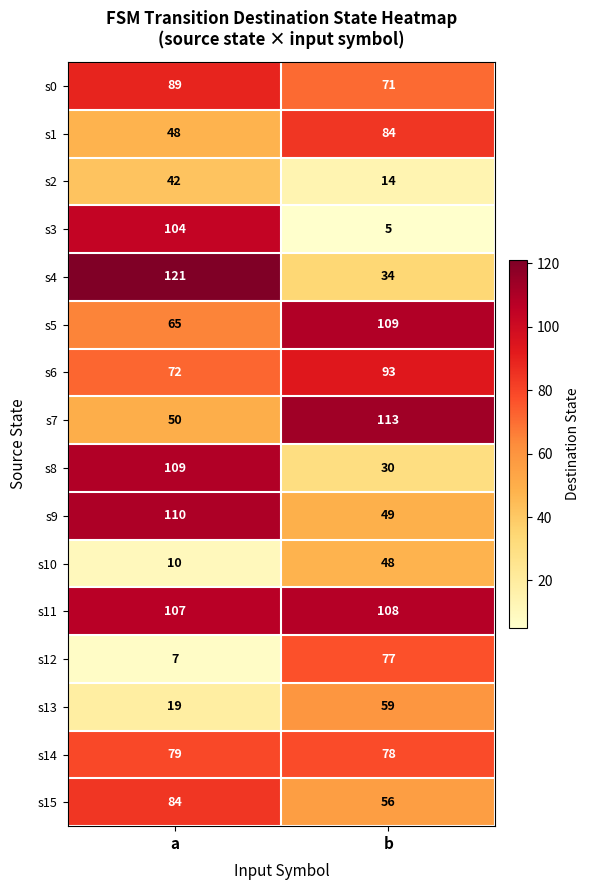

Is it true that s0 equals 89 at a?

True